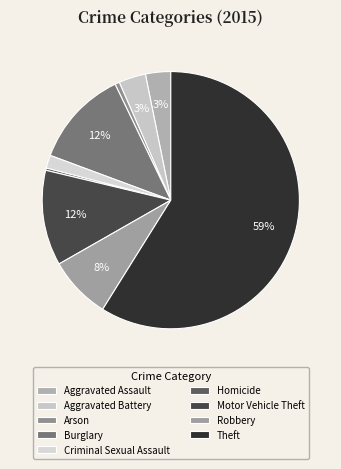

Count the number of slices in the pie.

9